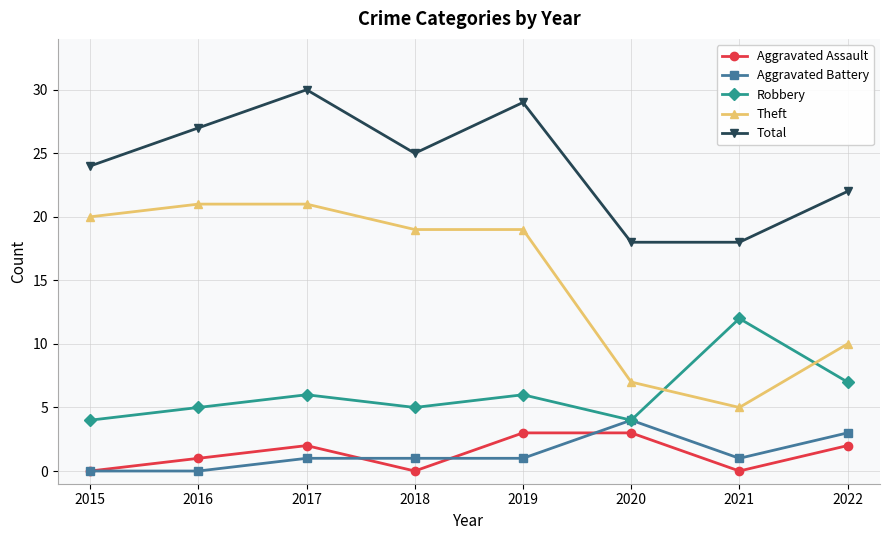

What is the value of the Total point at the 8th from the left?

22